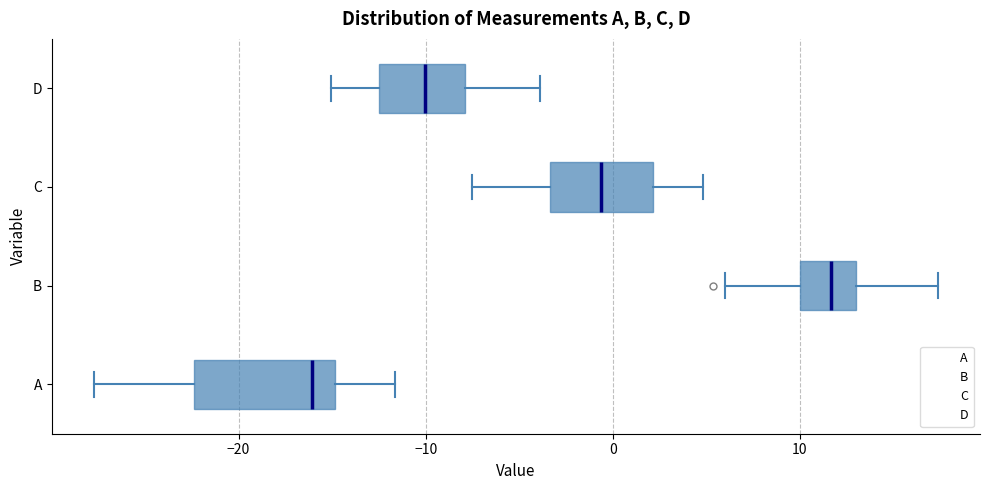

Reading bottom to top, read every box against the x-axis: the position of its median line, the range the box covers, and the ends of its whiskers. The values are not printed on the chart, so give them approximately, as read against the axis.

A: median -16, box -22 to -15, whiskers -28 to -12
B: median 12, box 10 to 13, whiskers 6 to 17
C: median -1, box -3 to 2, whiskers -8 to 5
D: median -10, box -12 to -8, whiskers -15 to -4